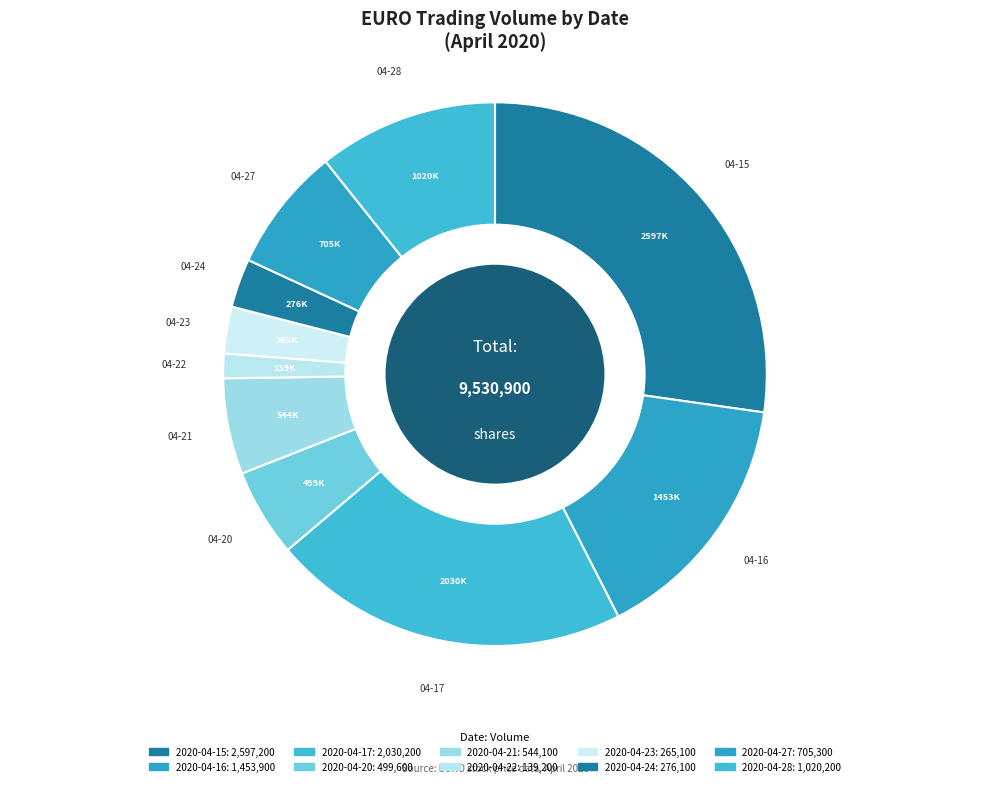

To the nearest percent, what portion does 2020-04-16 represent?

15%